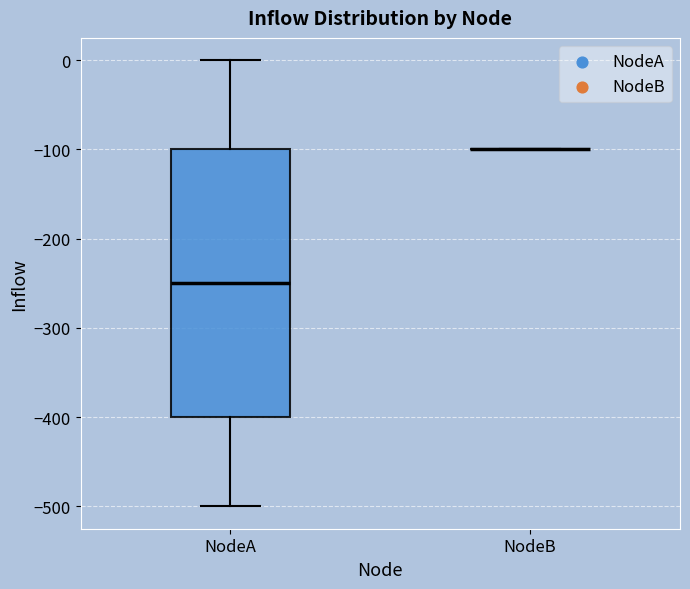

Reading left to right, read every box against the y-axis: the position of its median line, the range the box covers, and the ends of its whiskers. The values are not printed on the chart, so give them approximately, as read against the axis.

NodeA: median -250, box -400 to -100, whiskers -500 to 0
NodeB: box collapsed to a line at -100, whiskers -100 to -100